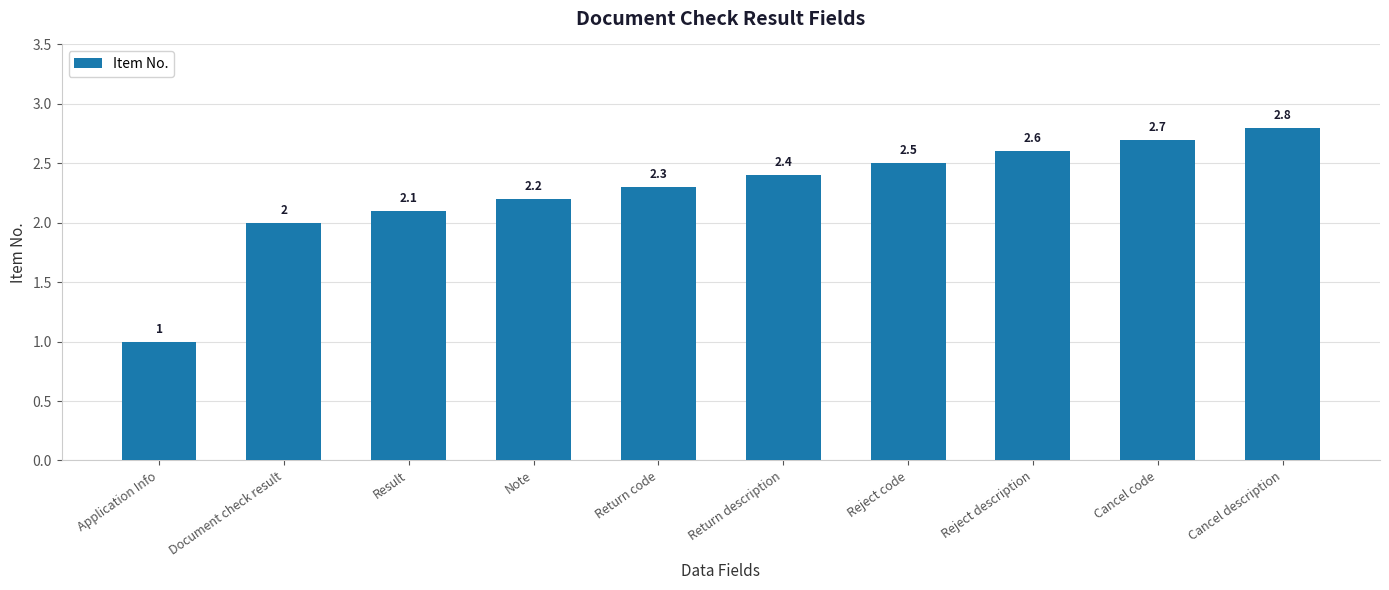

Rank the categories by value from lowest to highest.

Application Info, Document check result, Result, Note, Return code, Return description, Reject code, Reject description, Cancel code, Cancel description